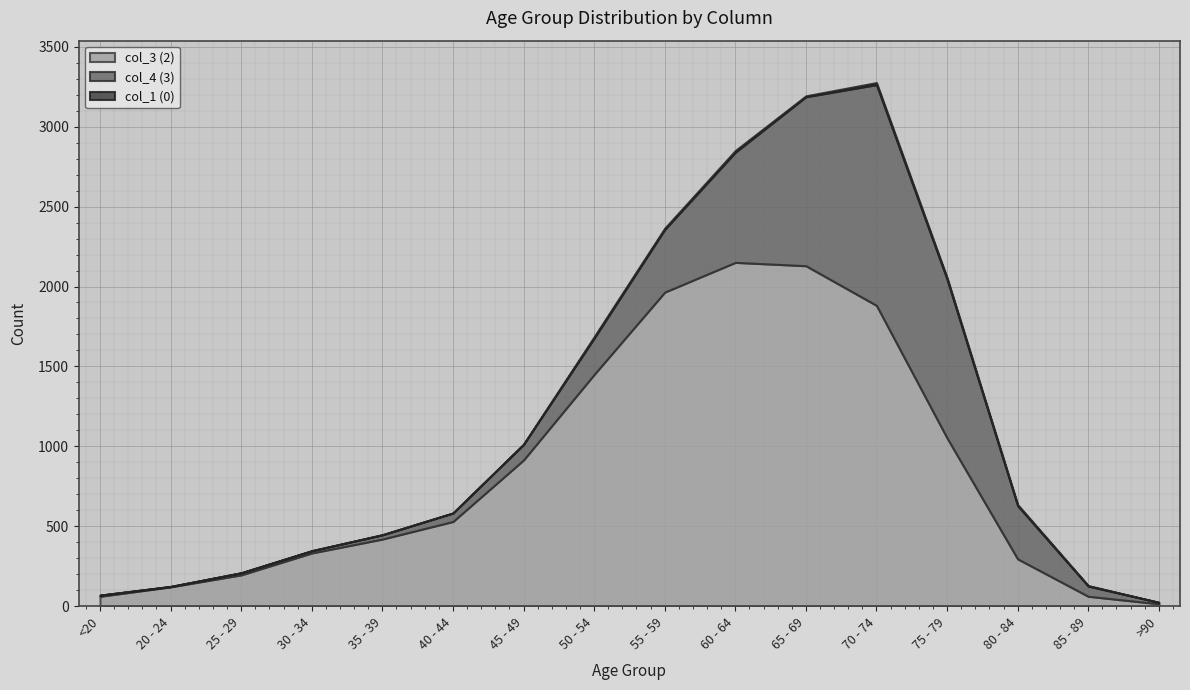

The value of col_3 (2) at 20 - 24 is 121. True or false?

True